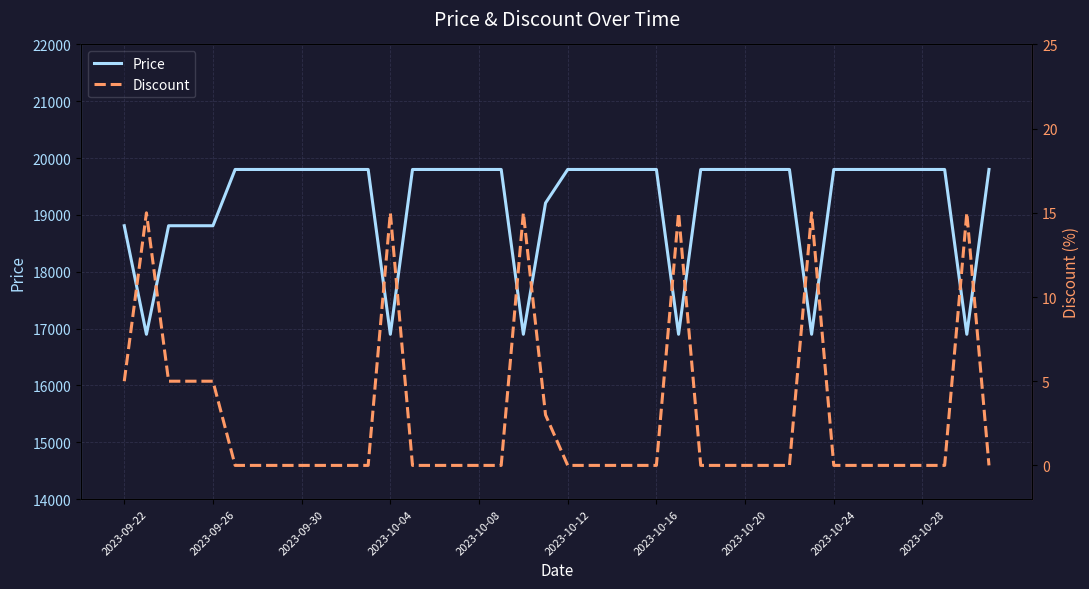

True or false: Discount and Price cross at least once.

False